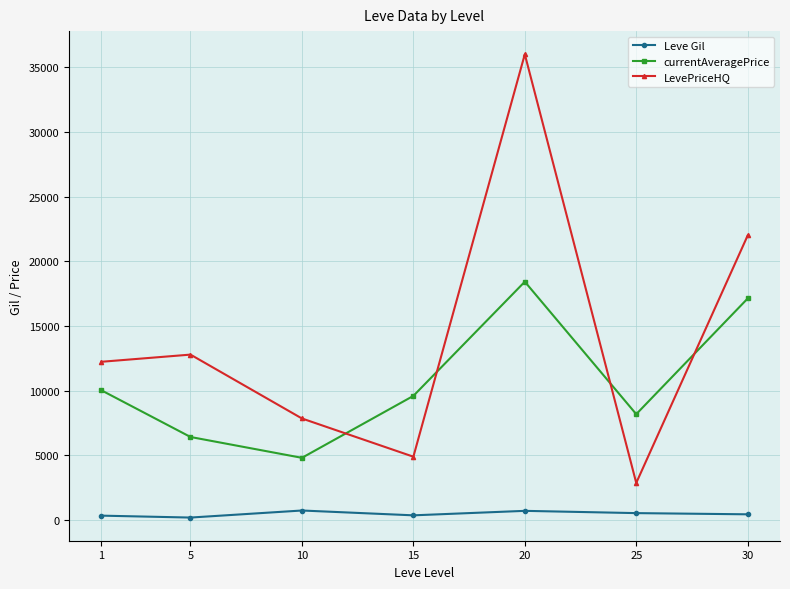

What is the sum of all currentAveragePrice values?

74645.2